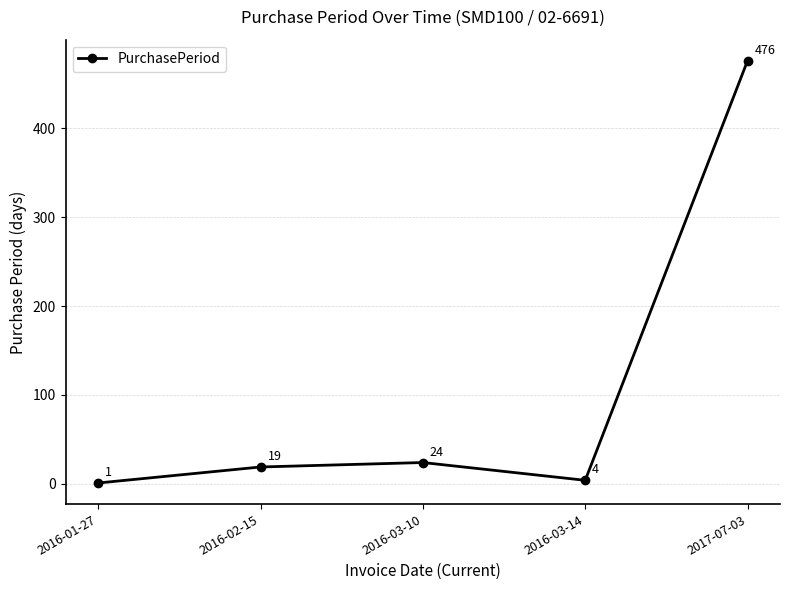

The chart shows a value of 6 at 2016-03-10. True or false?

False